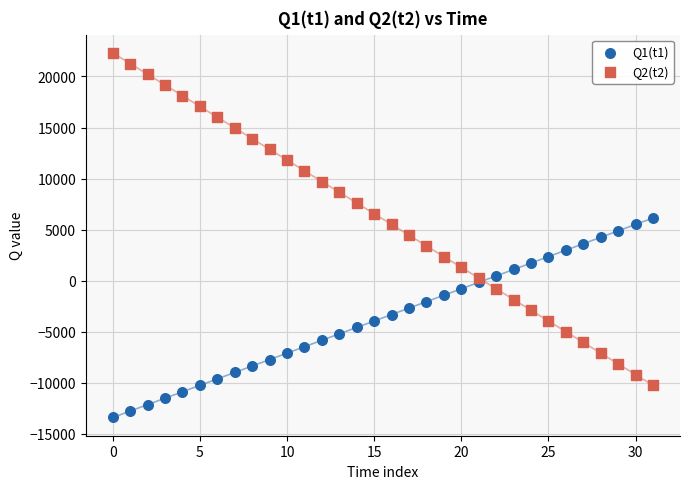

Which series has the widest spread of Y values?

Q2(t2)